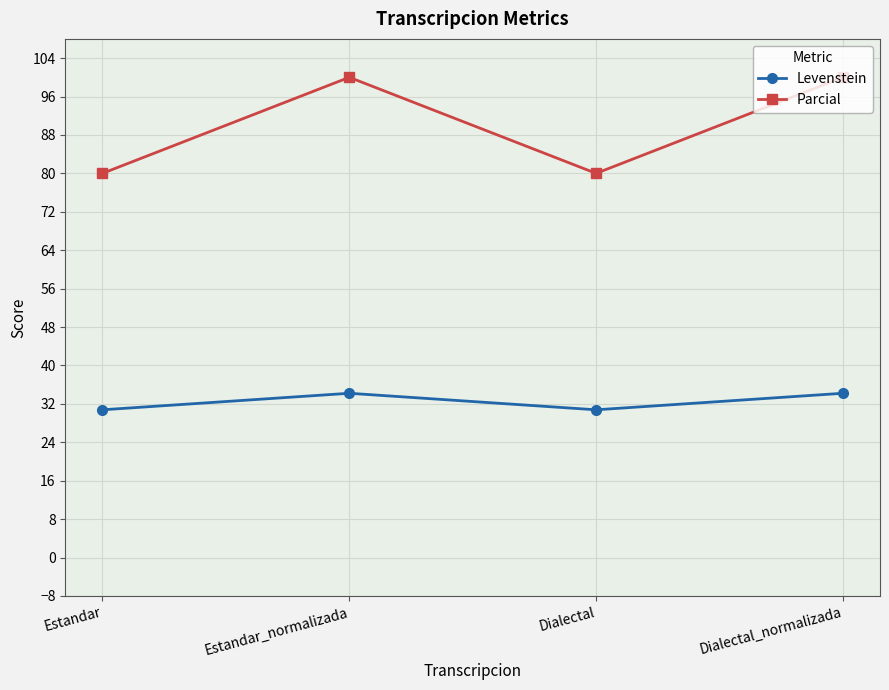

Reading left to right, extract all data points from this chart.

Levenstein: Estandar=30.8	Estandar_normalizada=34.2	Dialectal=30.8	Dialectal_normalizada=34.2
Parcial: Estandar=80.0	Estandar_normalizada=100.0	Dialectal=80.0	Dialectal_normalizada=100.0